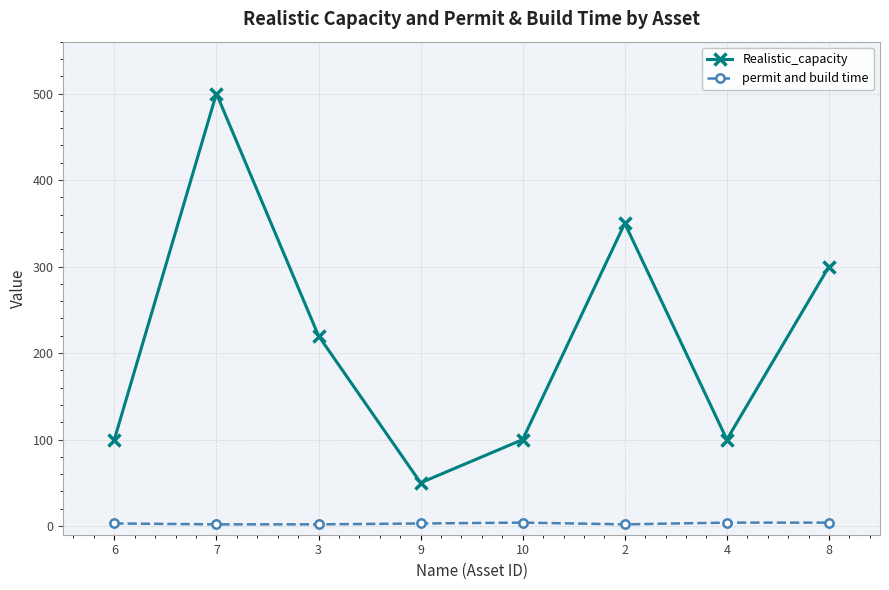

What is the difference between the second highest and minimum values in the Realistic_capacity series?

300